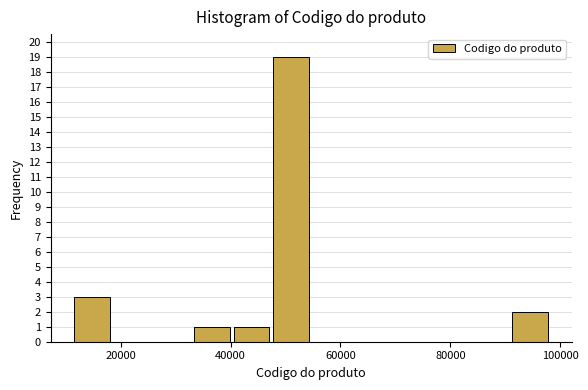

Around what value on the x-axis is the tallest bar? Give the approximate position of its centre, as read against the axis.

52000